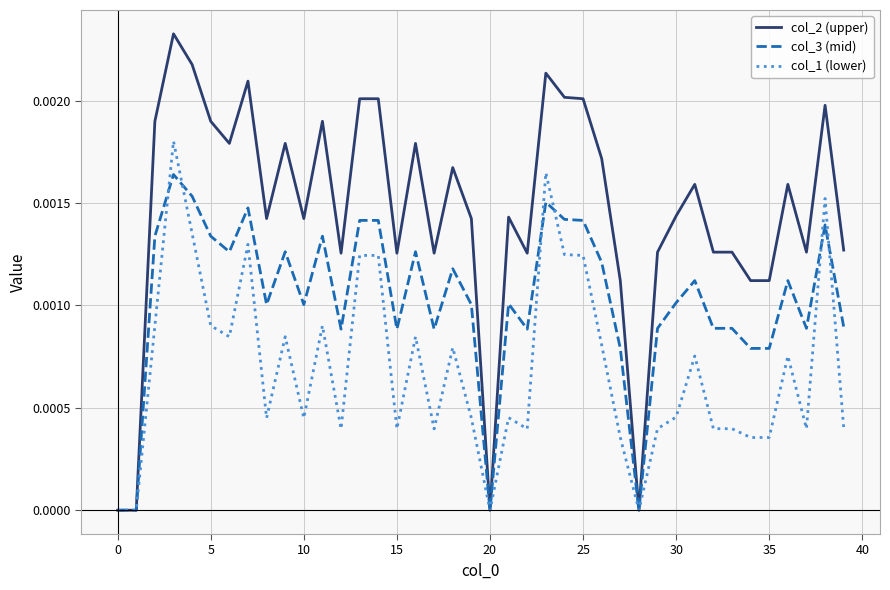

Which series has the widest spread of values?

col_2 (upper)